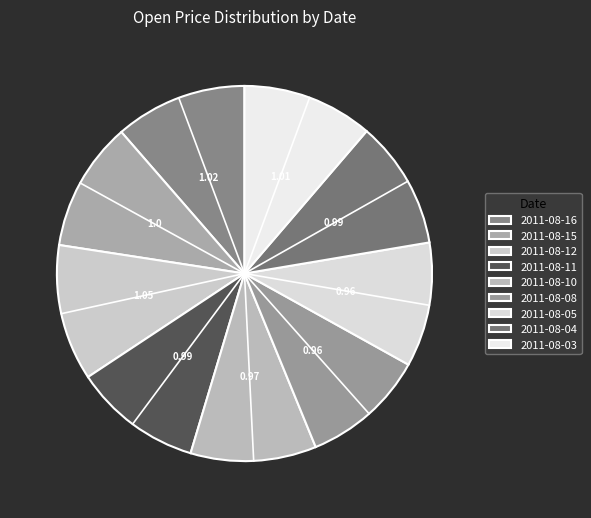

How many slices are in this pie chart?

9